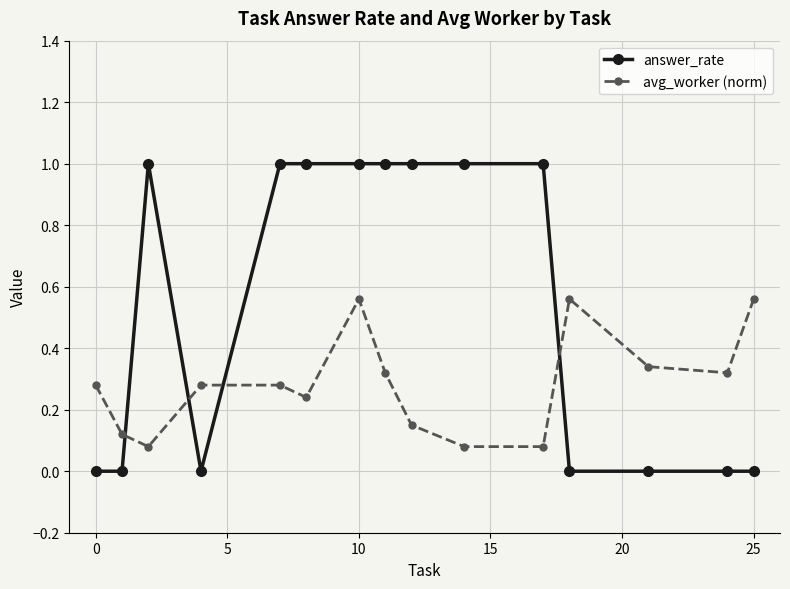

What is the difference between the maximum and minimum values in the avg_worker (norm) series?

0.5